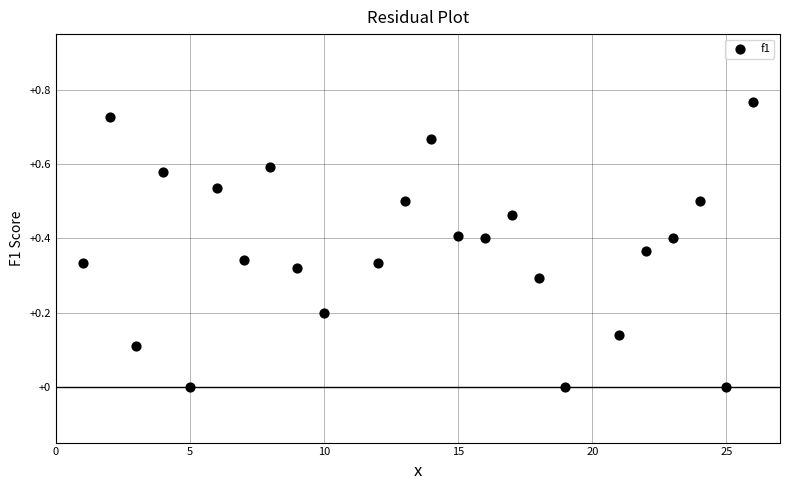

What is the range of X values (max minus min)?

25.0